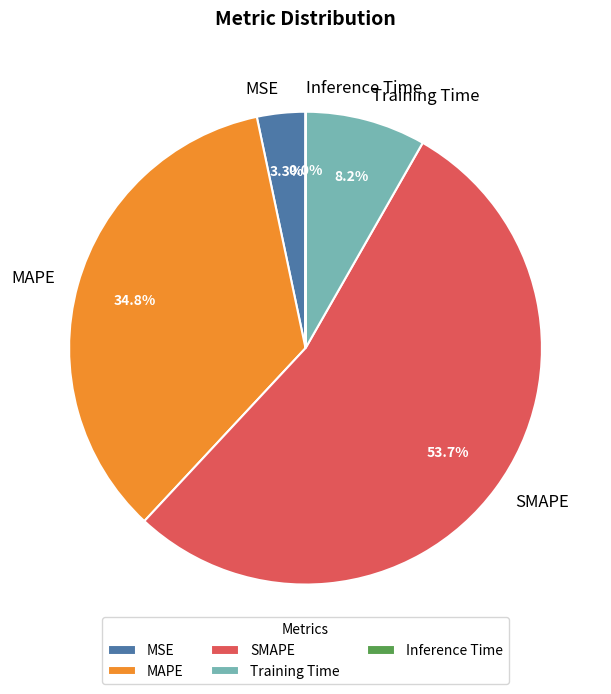

Does any single category account for the majority?

Yes